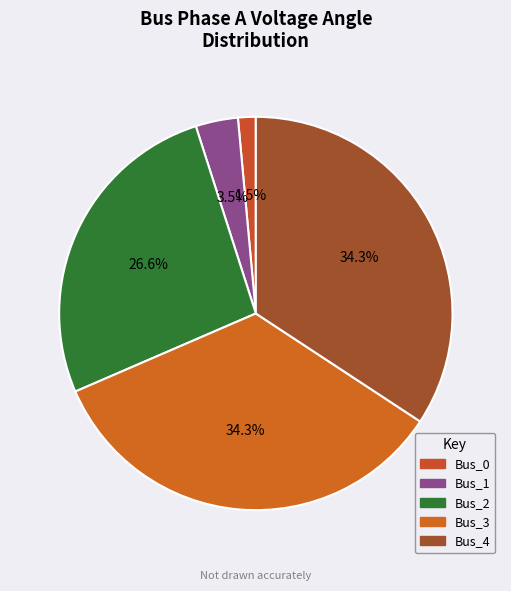

How many slices are in this pie chart?

5